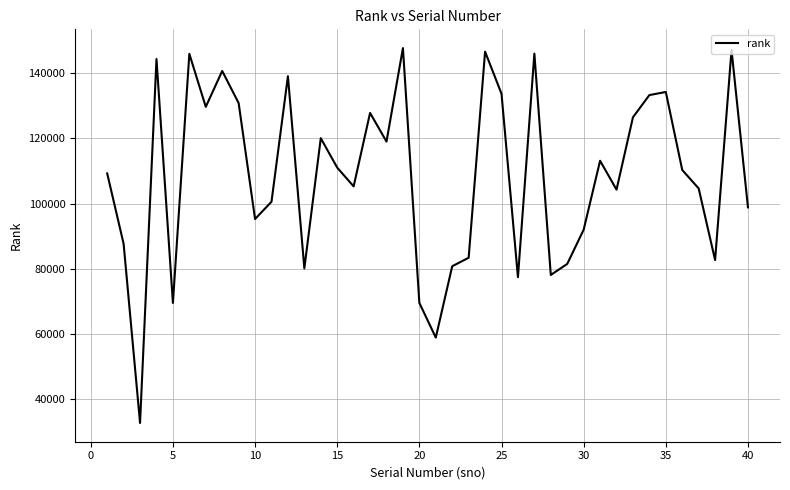

What is the smallest value displayed?

32722